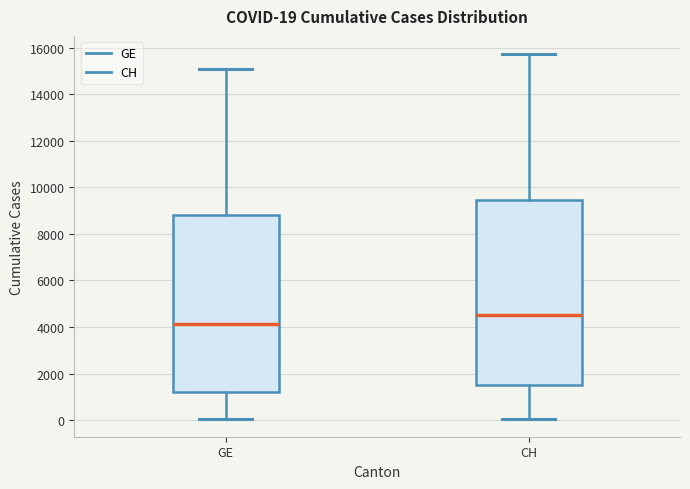

Which box has the highest median line?

CH